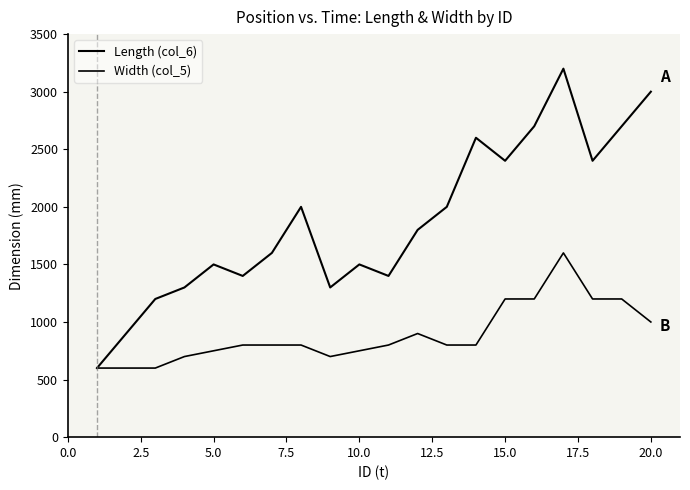

Does the chart have visible grid lines?

No